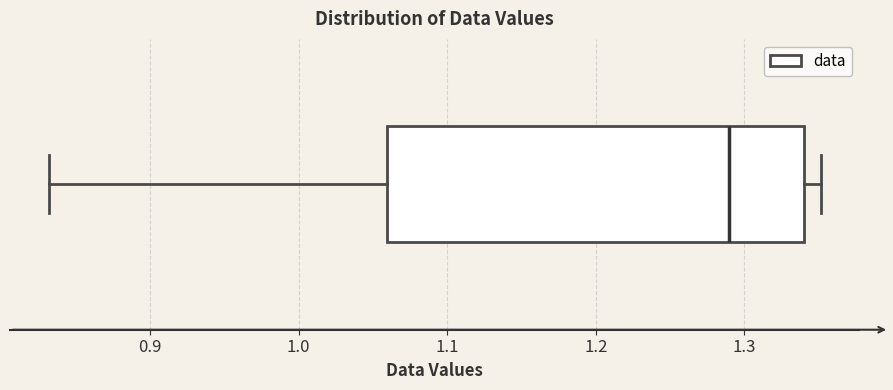

Read this box plot against the x-axis: the position of the median line, the range covered by the box, and the ends of both whiskers. The values are not printed on the chart, so give them approximately, as read against the axis.

median 1.29, box 1.06 to 1.34, whiskers 0.83 to 1.35